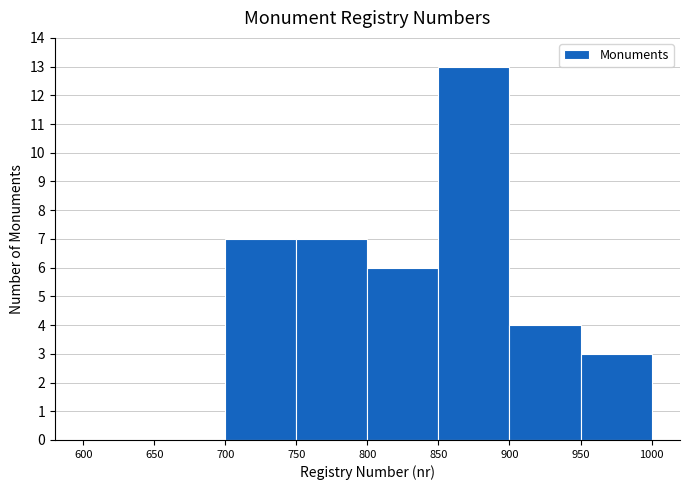

What is the height of the bar covering 800 to 850 on the x-axis? The values are not printed on the chart, so give them approximately, as read against the axis.

6